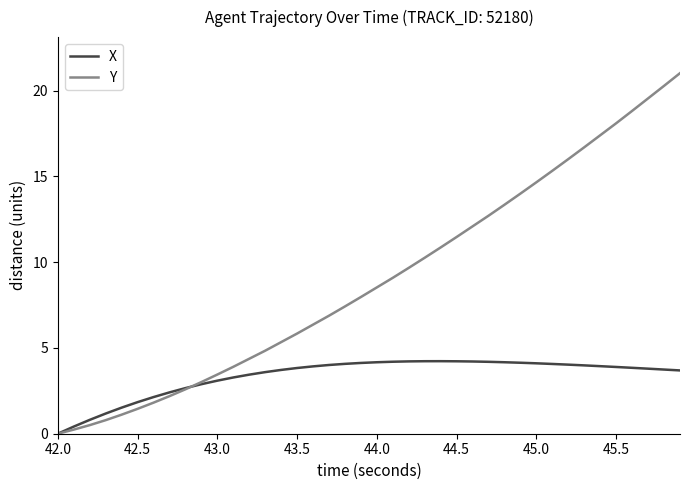

What is the greatest value displayed?

21.0